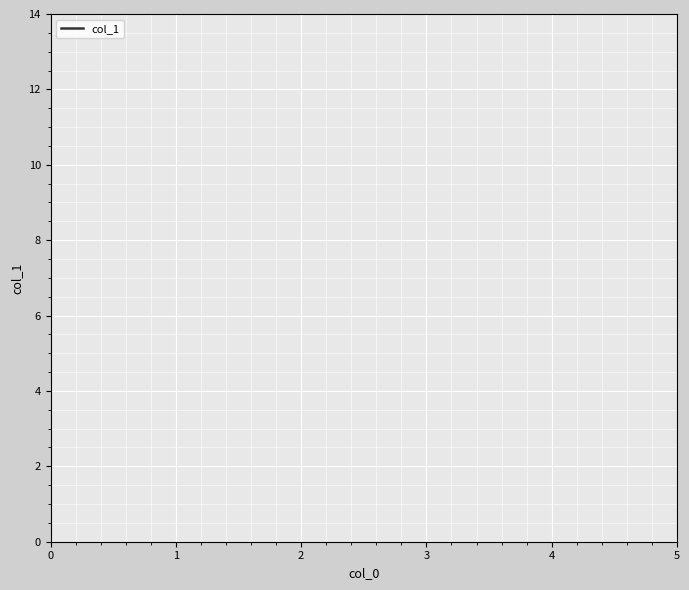

True or false: the data has more than 2 interior local peaks.

False